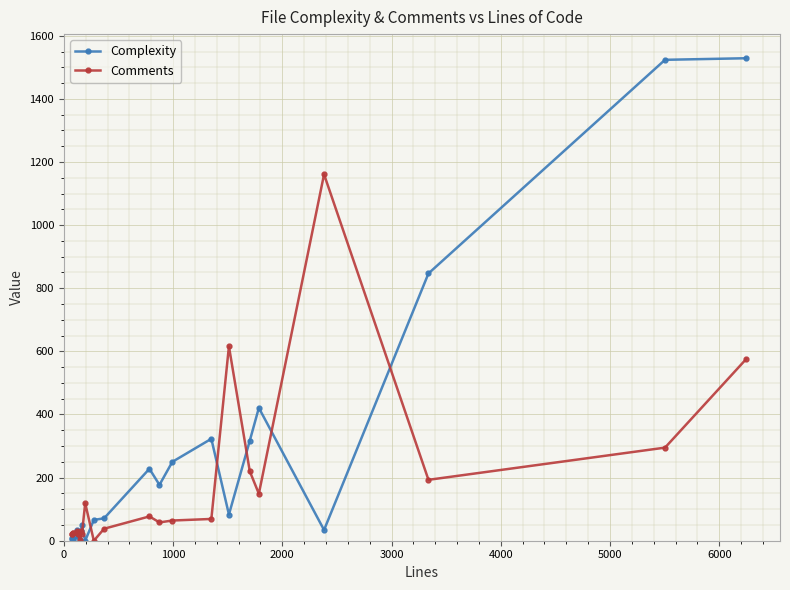

Which series has the widest spread of values?

Complexity